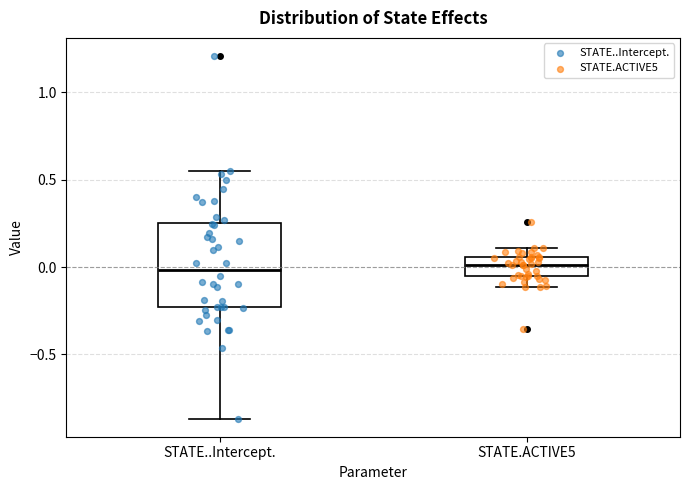

Reading left to right, transcribe this box plot: for each box, give where its median line is, the range the box spans, and where its two whiskers end, as read against the y-axis. The values are not printed on the chart, so give them approximately, as read against the axis.

STATE..Intercept.: median 0.00, box -0.25 to 0.25, whiskers -0.85 to 0.55
STATE.ACTIVE5: median 0.00, box -0.05 to 0.05, whiskers -0.10 to 0.10